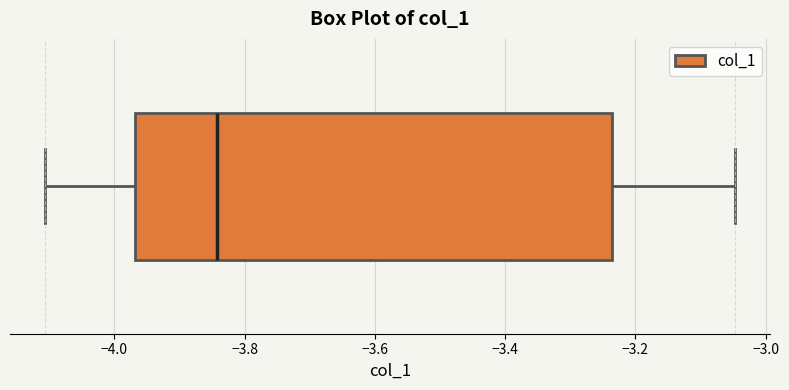

Where is the right edge of the box on the x-axis? The values are not printed on the chart, so give them approximately, as read against the axis.

-3.24